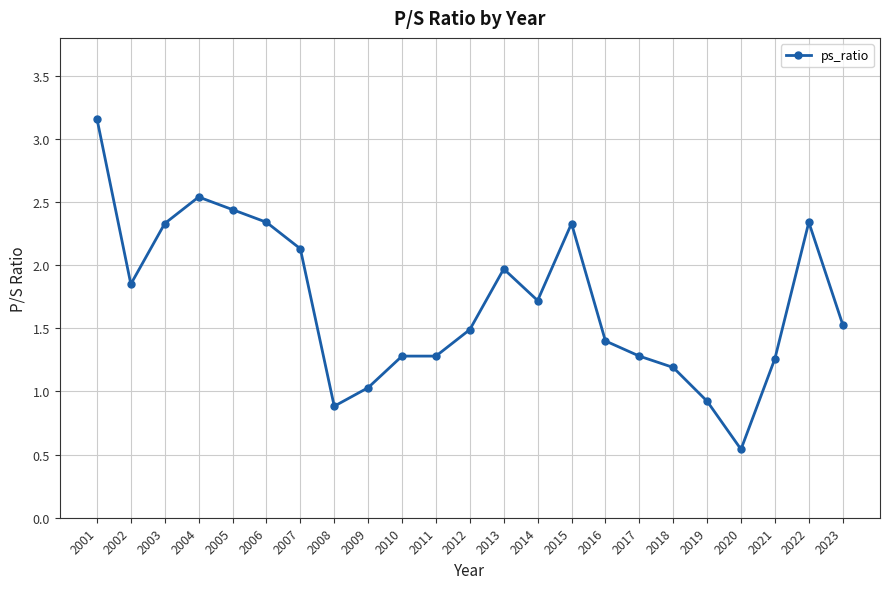

The value at 2015 is 2.3. True or false?

True